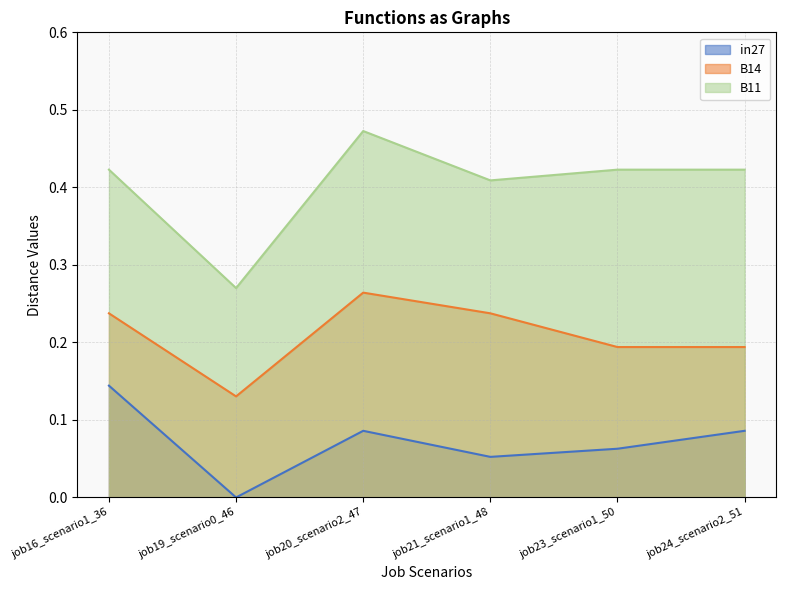

What is the approximate value of in27 at job24_scenario2_51?

0.1